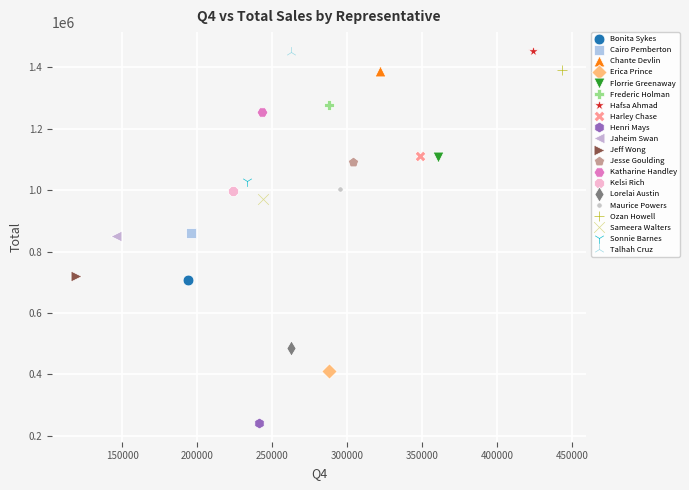

What are all the series names shown in the legend?

Bonita Sykes, Cairo Pemberton, Chante Devlin, Erica Prince, Florrie Greenaway, Frederic Holman, Hafsa Ahmad, Harley Chase, Henri Mays, Jaheim Swan, Jeff Wong, Jesse Goulding, Katharine Handley, Kelsi Rich, Lorelai Austin, Maurice Powers, Ozan Howell, Sameera Walters, Sonnie Barnes, Talhah Cruz